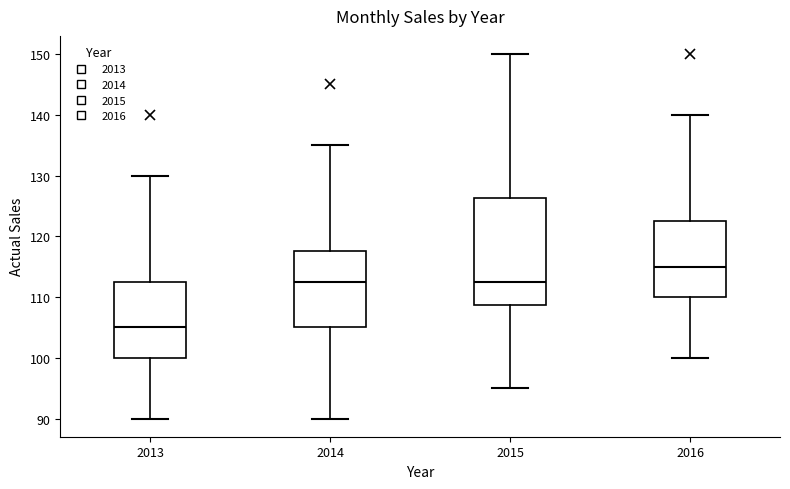

Reading left to right, read every box against the y-axis: the position of its median line, the range the box covers, and the ends of its whiskers. The values are not printed on the chart, so give them approximately, as read against the axis.

2013: median 105, box 100 to 113, whiskers 90 to 130
2014: median 113, box 105 to 118, whiskers 90 to 135
2015: median 113, box 109 to 126, whiskers 95 to 150
2016: median 115, box 110 to 123, whiskers 100 to 140